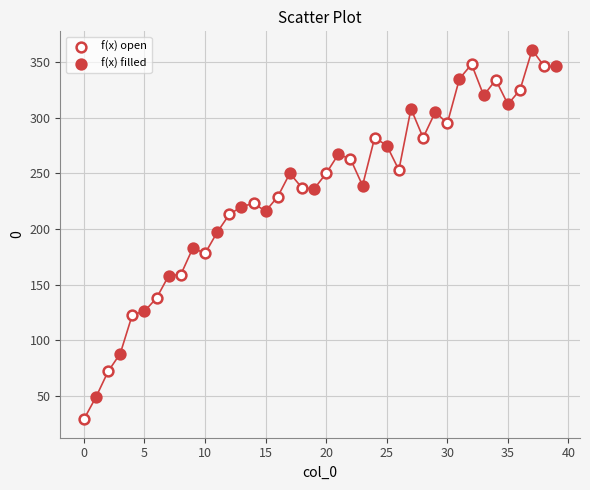

Which series has the widest spread of Y values?

f(x) open